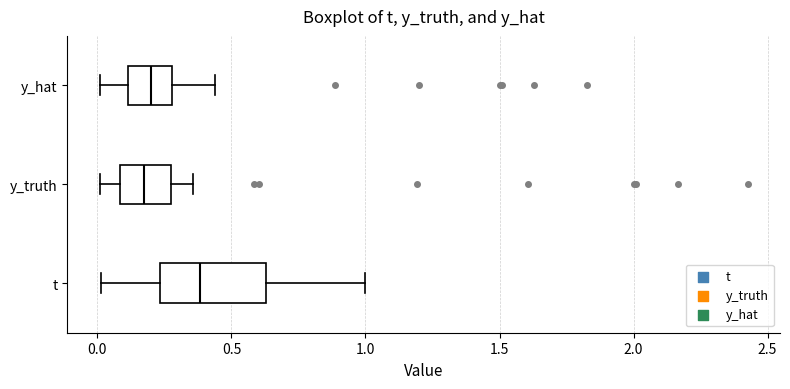

Comparing the boxes themselves (not the whiskers), which one is the widest?

t